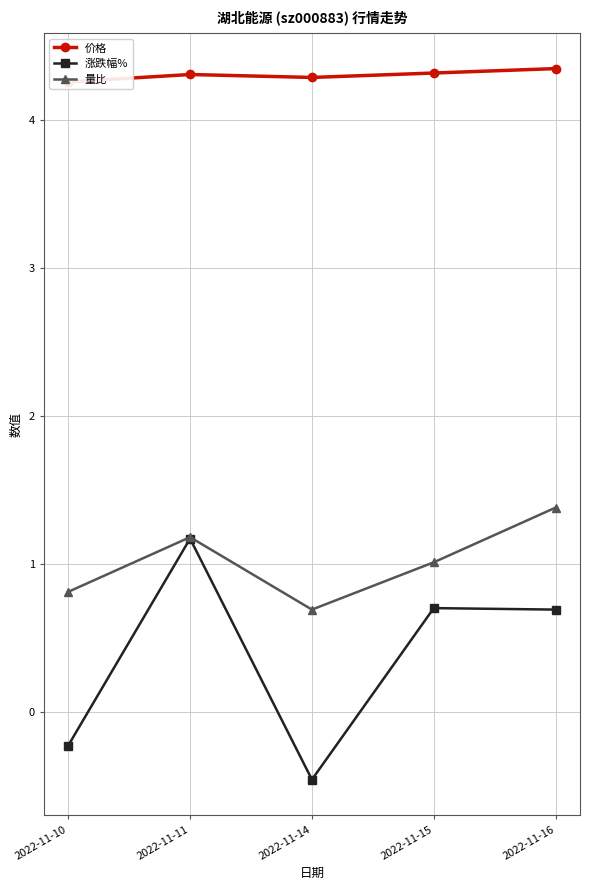

How many lines are shown in the chart?

3